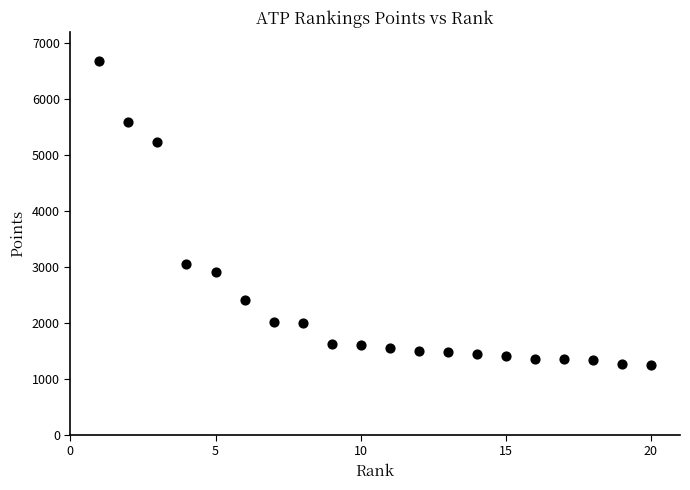

What Y value in the scatter plot is closest to 3957?

3050